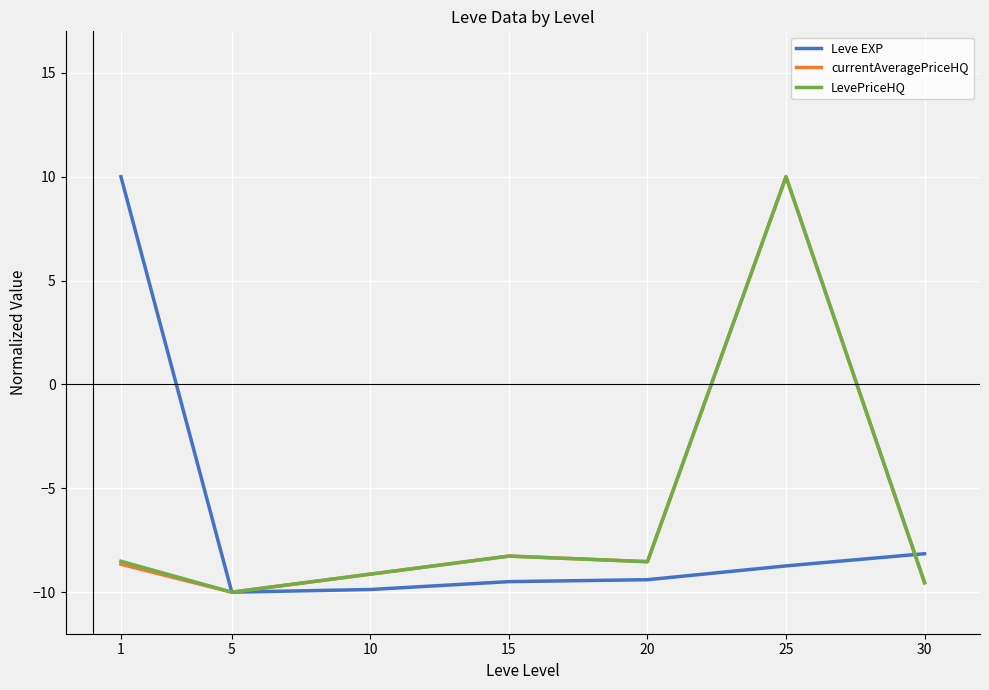

What is the sum of the LevePriceHQ values at 25 and 30?

0.5